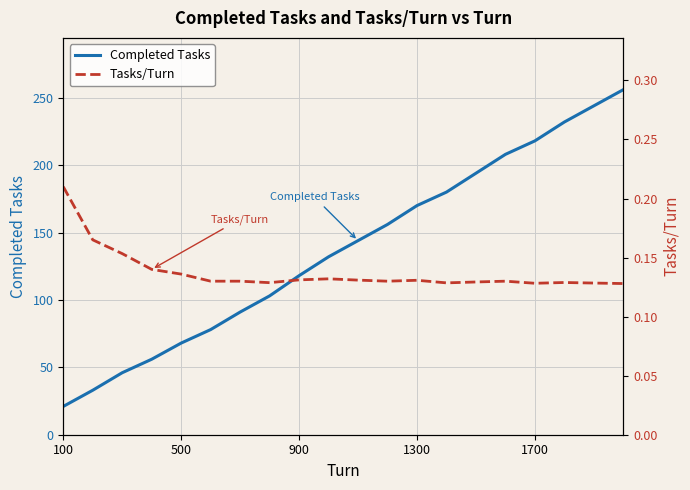

The value of Completed Tasks at 1700 is 218. True or false?

True